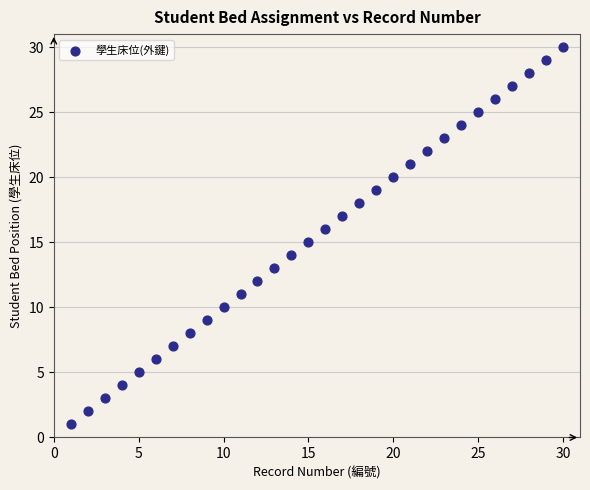

What is the range of X values (max minus min)?

29